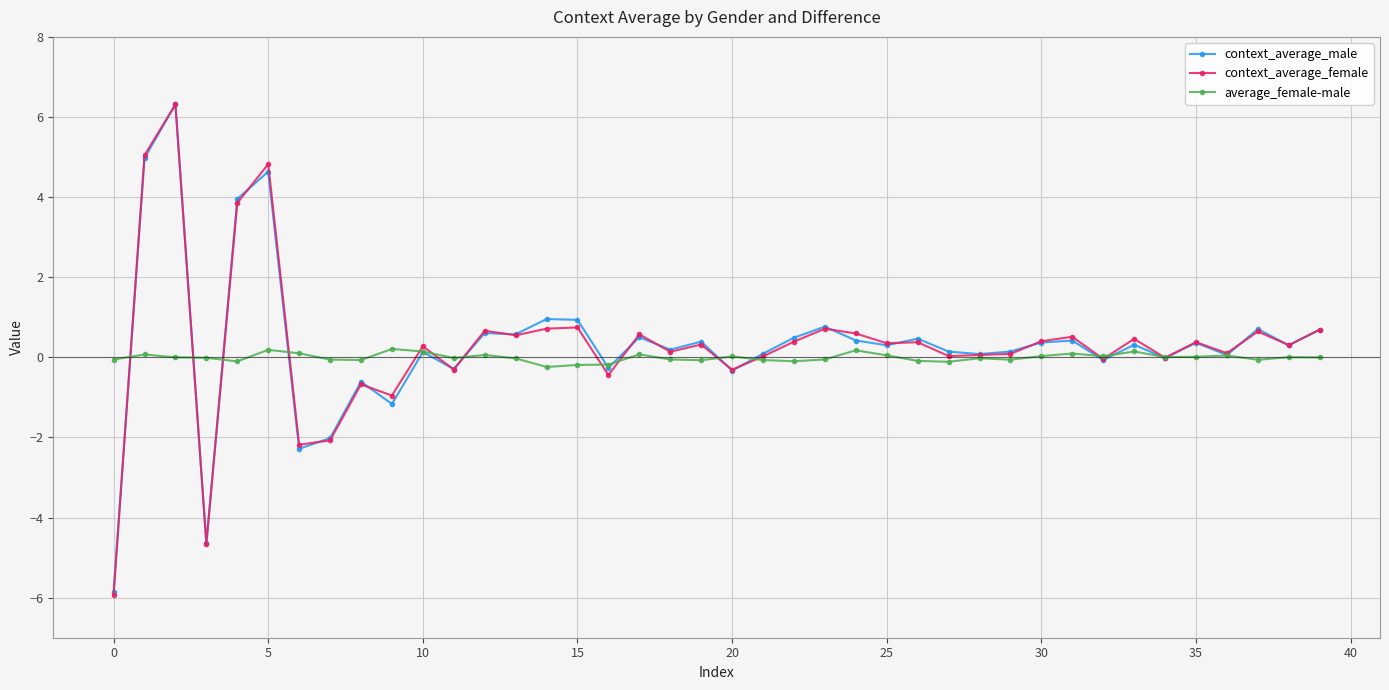

At how many categories does at least one series exceed 2?

4